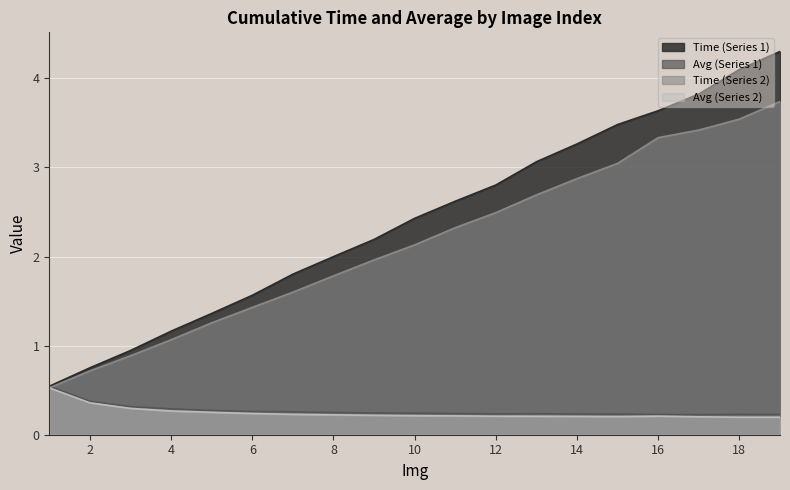

Reading left to right, extract all data points from this chart.

Time_1: 1=0.5	2=0.8	3=0.9	4=1.2	5=1.4	6=1.6	7=1.8	8=2.0	9=2.2	10=2.4	11=2.6	12=2.8	13=3.1	14=3.3	15=3.5	16=3.6	17=3.8	18=4.1	19=4.3
Avg_1: 1=0.5	2=0.4	3=0.3	4=0.3	5=0.3	6=0.3	7=0.3	8=0.2	9=0.2	10=0.2	11=0.2	12=0.2	13=0.2	14=0.2	15=0.2	16=0.2	17=0.2	18=0.2	19=0.2
Time_2: 1=0.5	2=0.7	3=0.9	4=1.1	5=1.3	6=1.4	7=1.6	8=1.8	9=2.0	10=2.1	11=2.3	12=2.5	13=2.7	14=2.9	15=3.0	16=3.3	17=3.4	18=3.5	19=3.7
Avg_2: 1=0.5	2=0.4	3=0.3	4=0.3	5=0.3	6=0.2	7=0.2	8=0.2	9=0.2	10=0.2	11=0.2	12=0.2	13=0.2	14=0.2	15=0.2	16=0.2	17=0.2	18=0.2	19=0.2